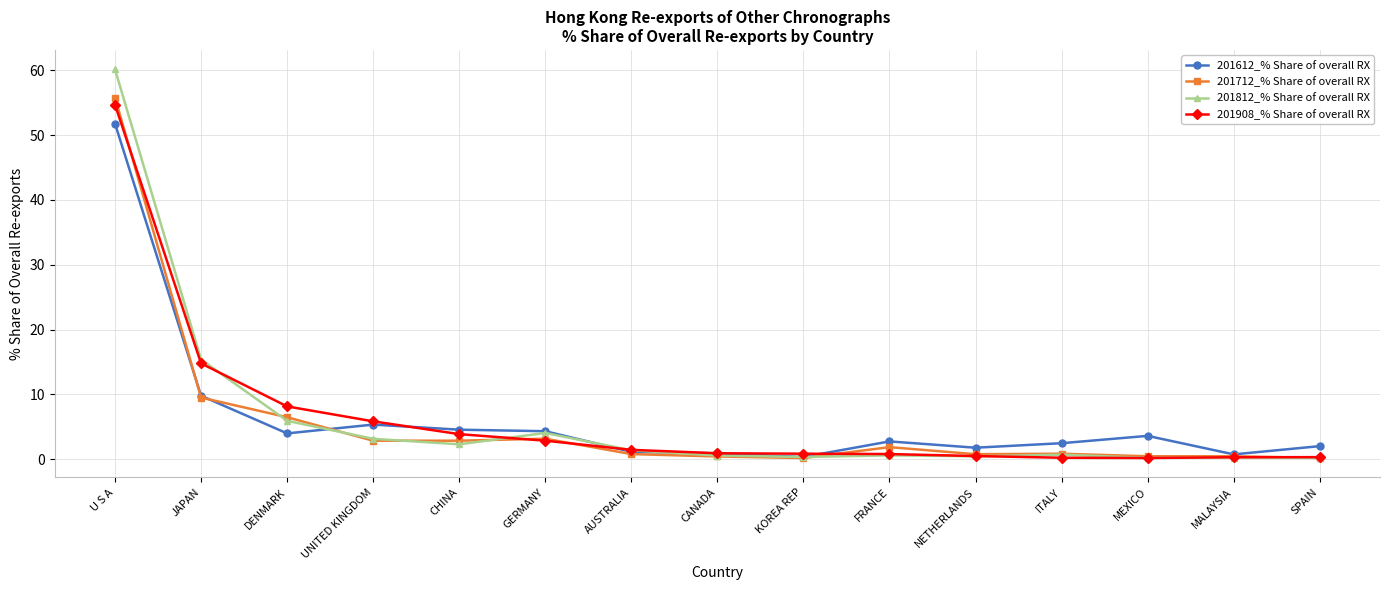

What is the difference between the maximum and minimum values in the 201812_% Share of overall RX series?

59.9